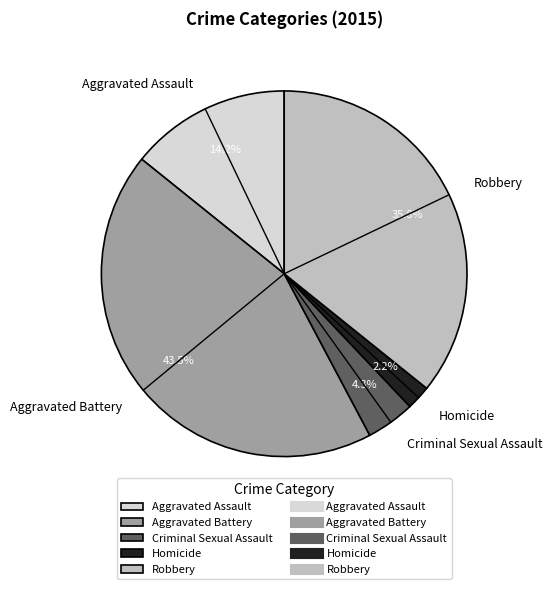

To the nearest percent, what percentage of the pie is Criminal Sexual Assault?

4%